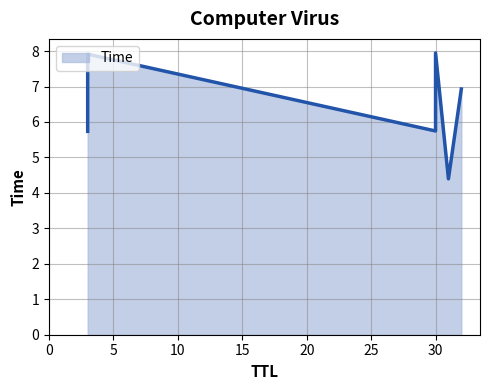

How many values are below 6?

3